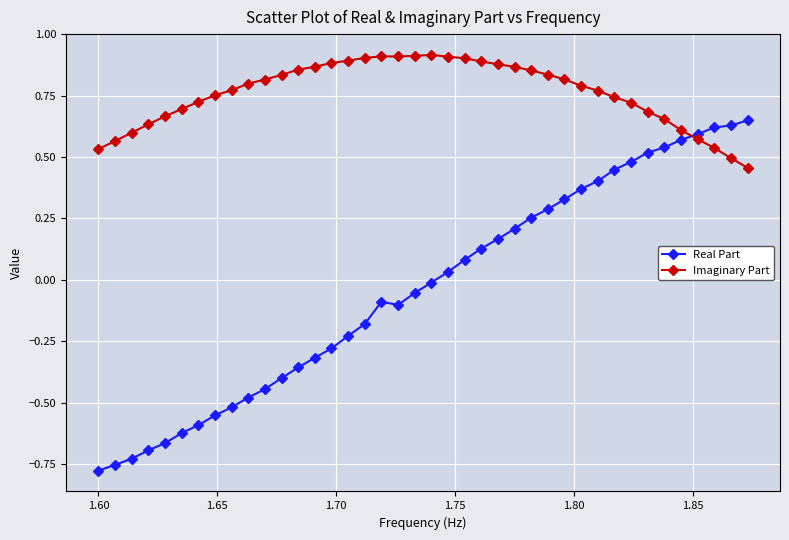

Which series has the widest spread of values?

Real Part